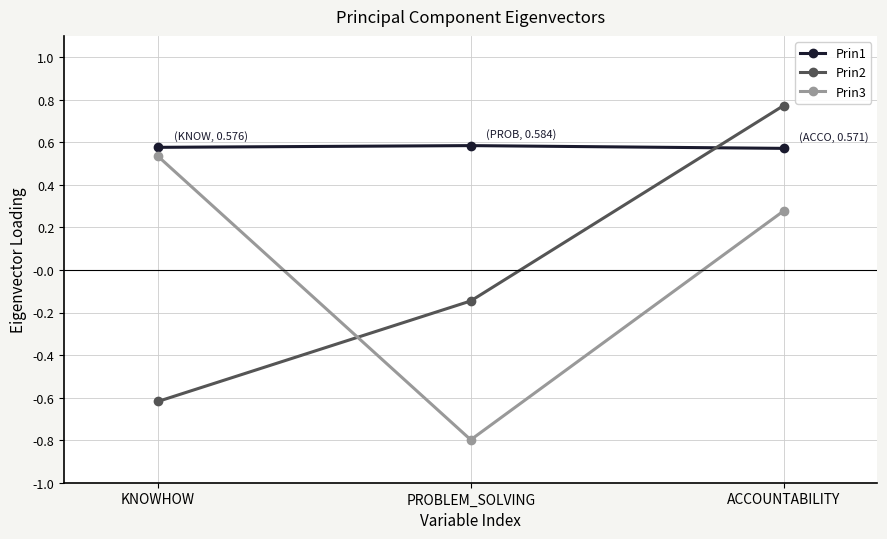

What position from the left is PROBLEM_SOLVING?

2